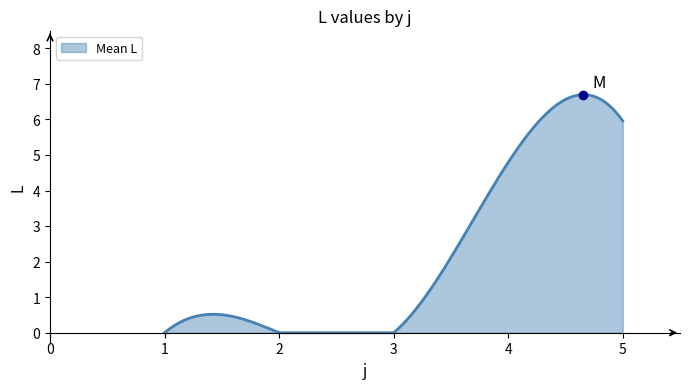

What is the difference between the maximum and minimum values?

6.7